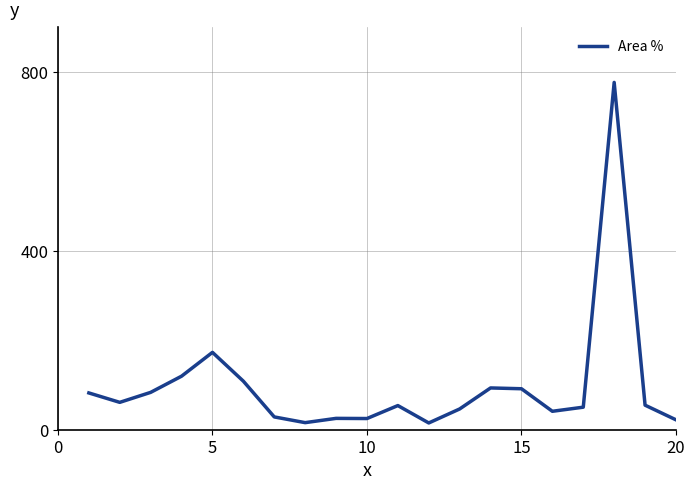

What is the greatest value displayed?

776.5